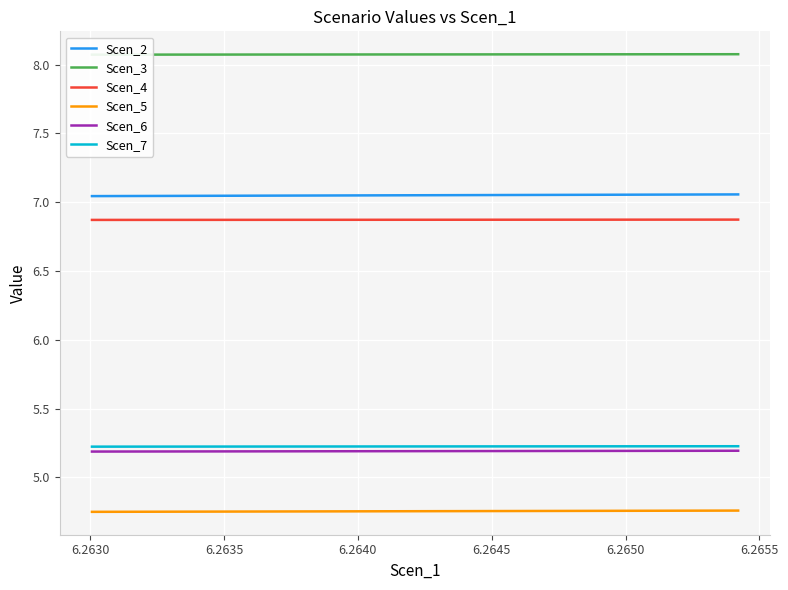

True or false: Scen_2 and Scen_5 cross at least once.

False